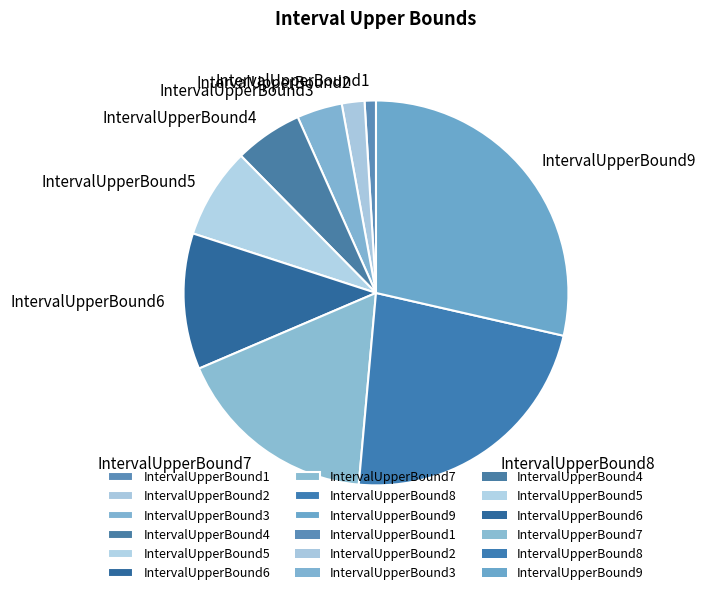

Which has a higher value, IntervalUpperBound8 or IntervalUpperBound6?

IntervalUpperBound8